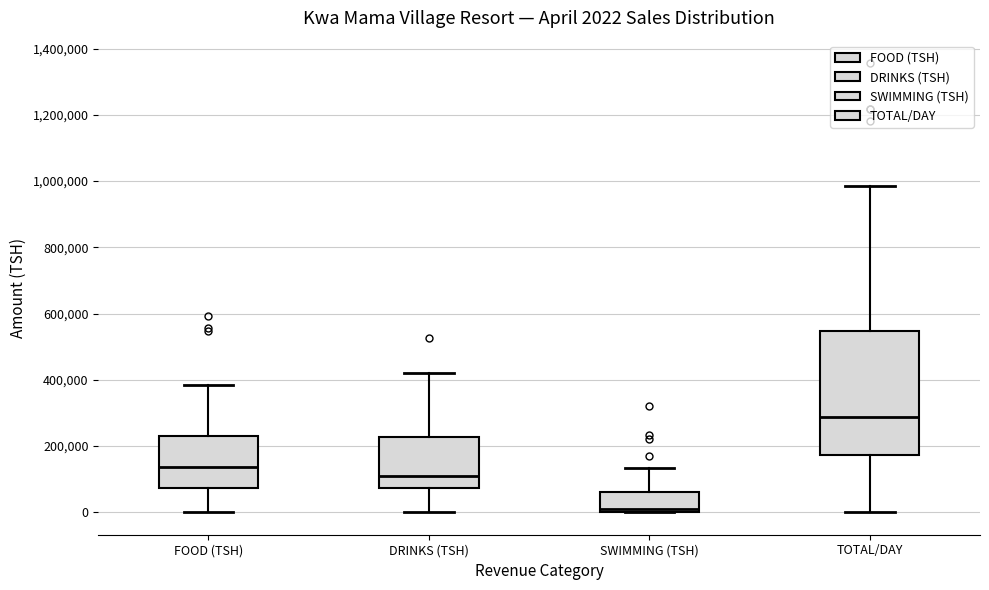

Which box's median line is the highest?

TOTAL/DAY